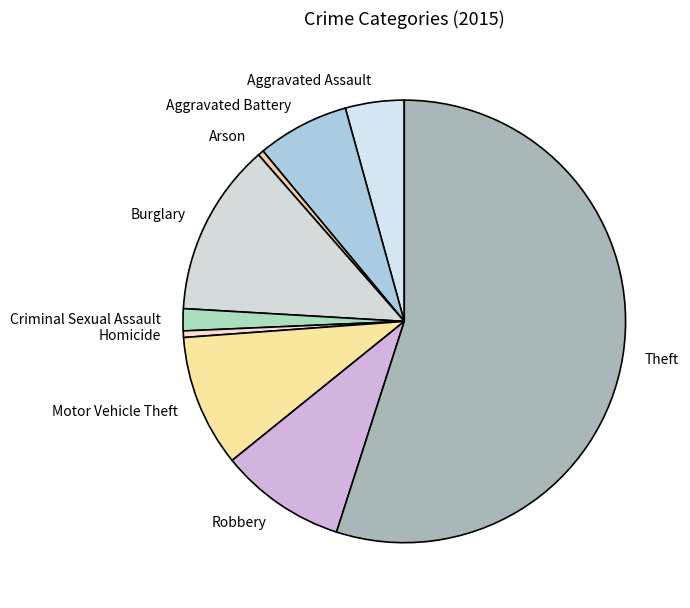

The Motor Vehicle Theft slice represents 10% of the pie. True or false?

True